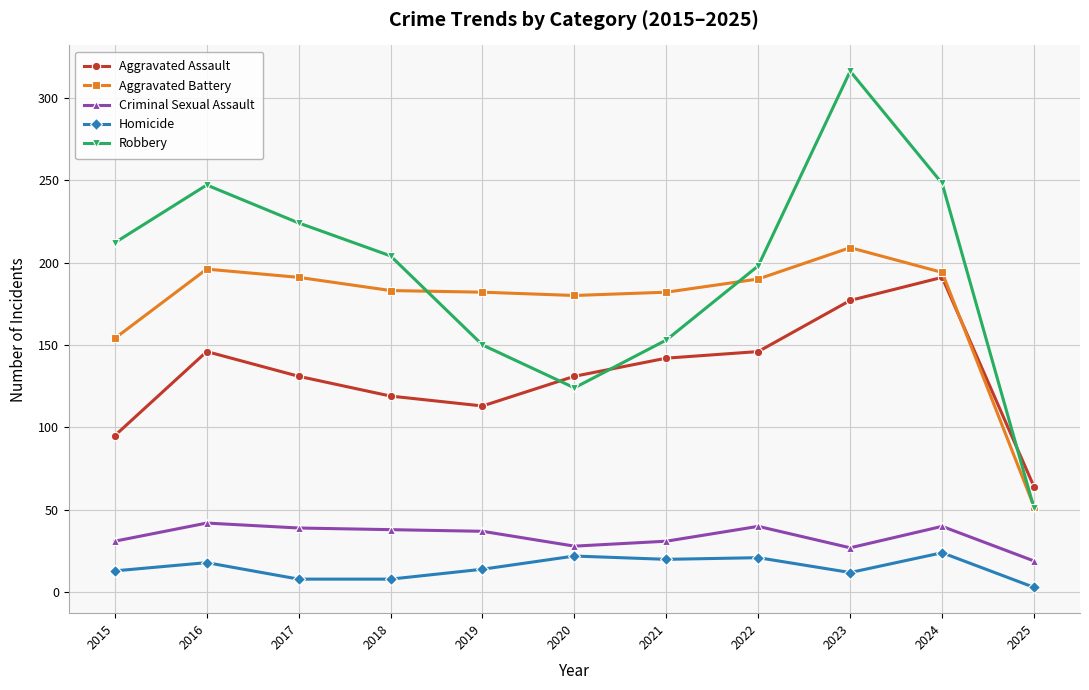

After their last crossing, which series has the higher values: Aggravated Assault or Aggravated Battery?

Aggravated Assault